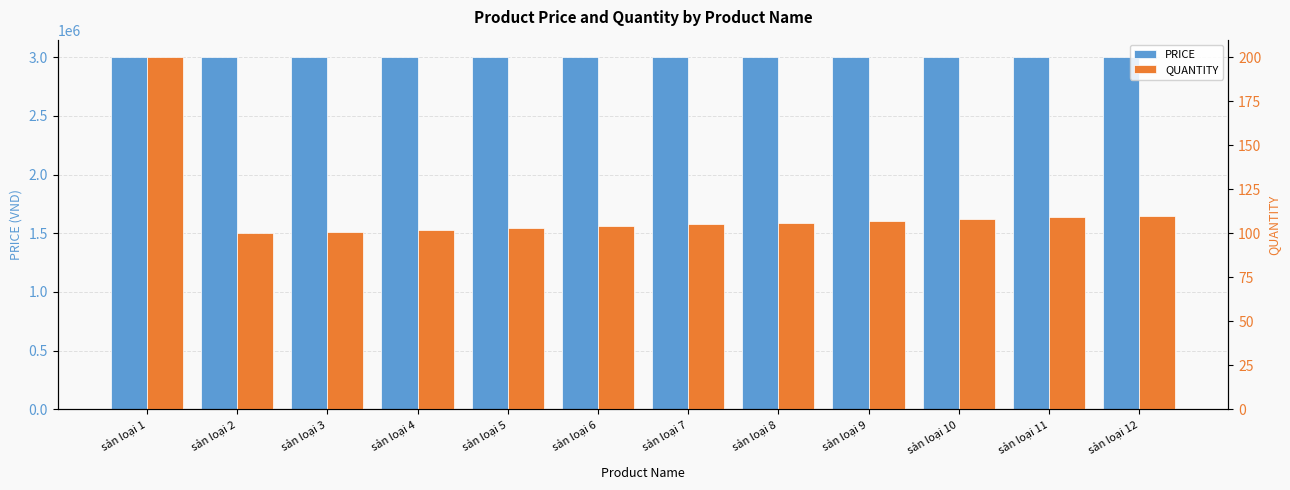

How many bars are there in total?

24